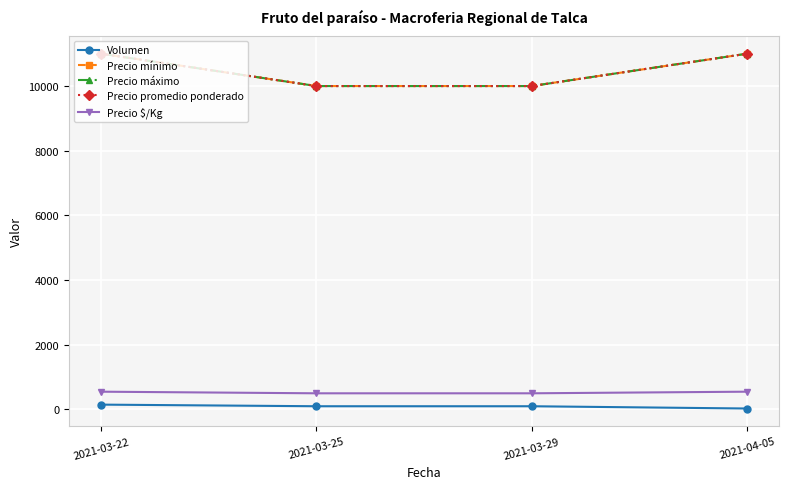

Reading right to left, what are all the values shown in this chart?

Volumen: 30	100	100	150
Precio mínimo: 11000	10000	10000	11000
Precio máximo: 11000	10000	10000	11000
Precio promedio ponderado: 11000	10000	10000	11000
Precio $/Kg: 550	500	500	550